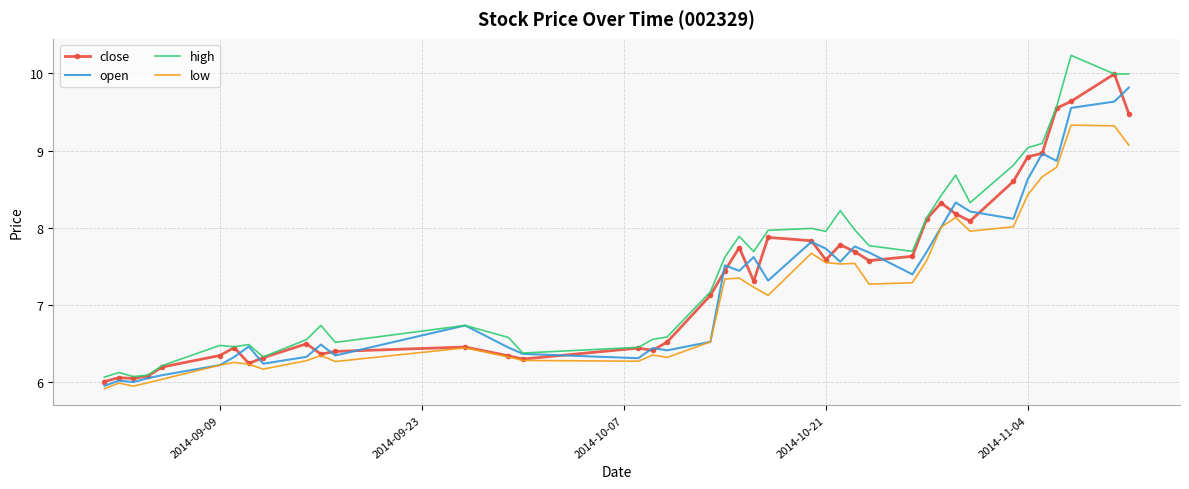

How many values in the close series are below 7?

18